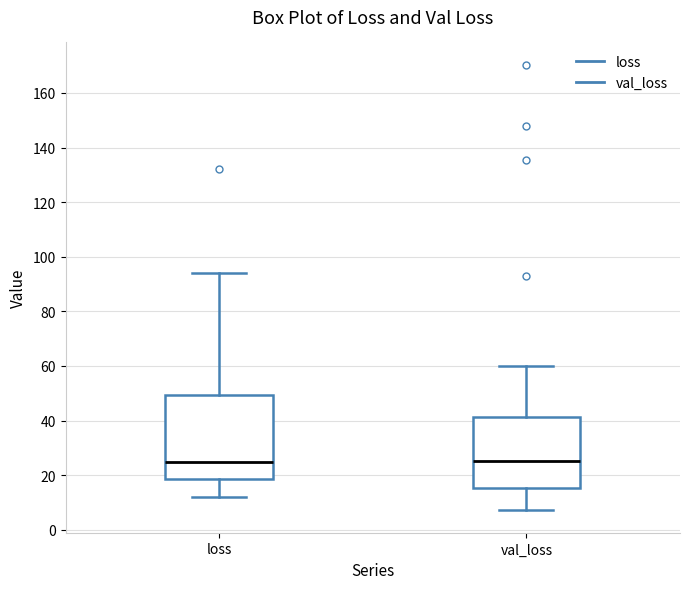

Reading left to right, read every box against the y-axis: the position of its median line, the range the box covers, and the ends of its whiskers. The values are not printed on the chart, so give them approximately, as read against the axis.

loss: median 24, box 18 to 50, whiskers 12 to 94
val_loss: median 26, box 16 to 42, whiskers 8 to 60